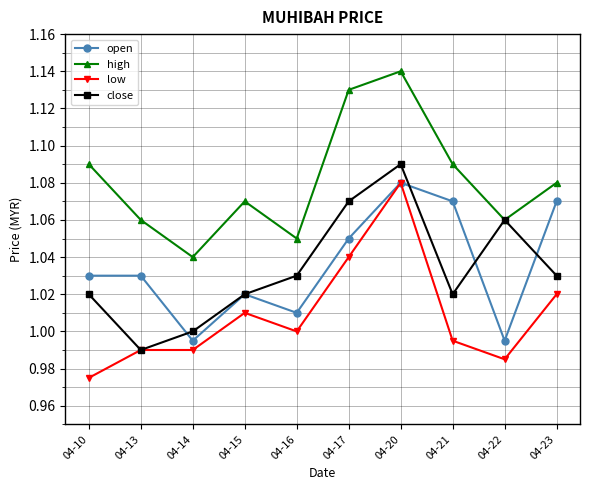

Which series changed the most between 04-17 and 04-22?

high